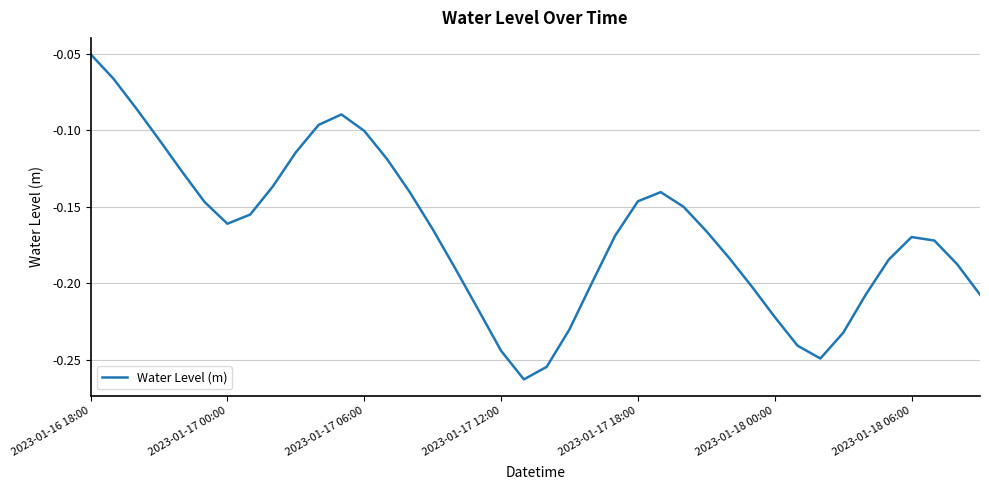

Does the chart display data point markers on the line(s)?

No